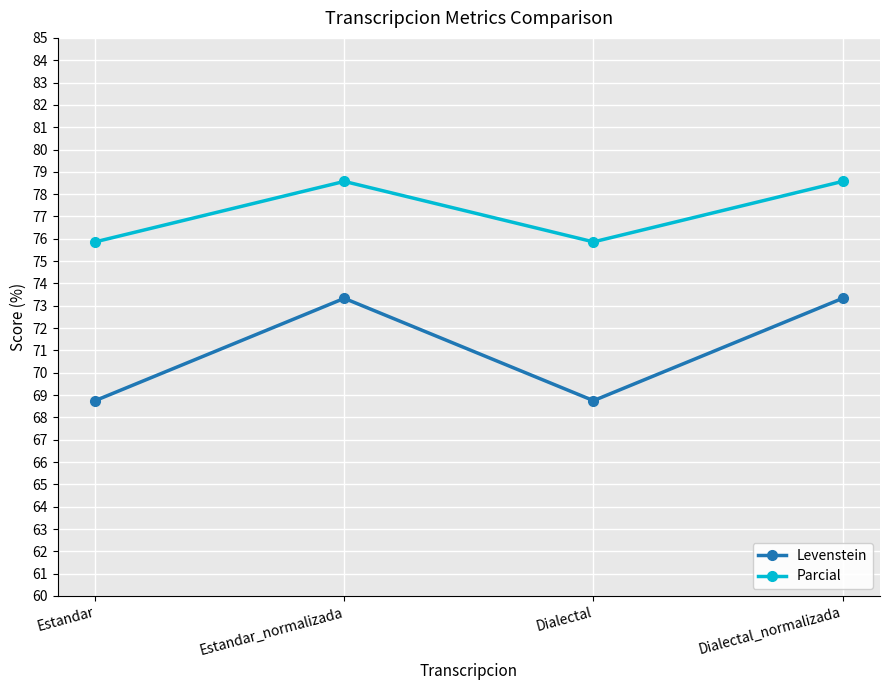

What is the label of the 4th point from the left?

Dialectal_normalizada